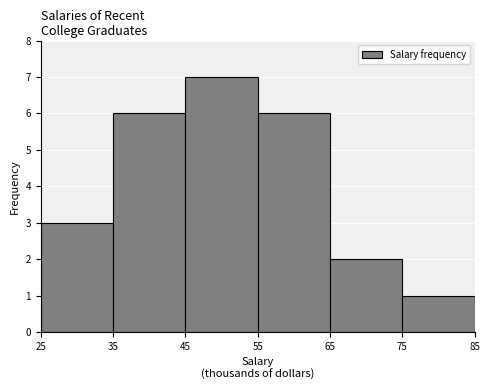

How tall is the bar that spans 25 to 35 on the x-axis? The values are not printed on the chart, so give them approximately, as read against the axis.

3